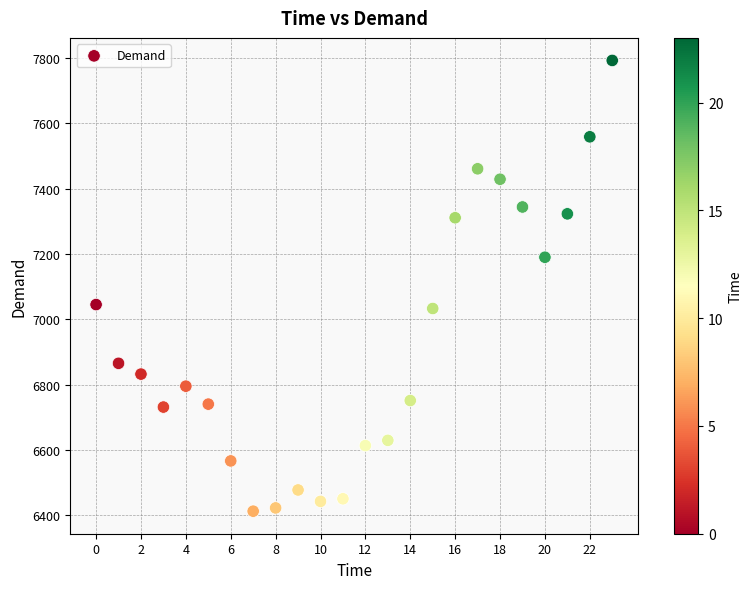

What is the range of Y values (max minus min)?

1381